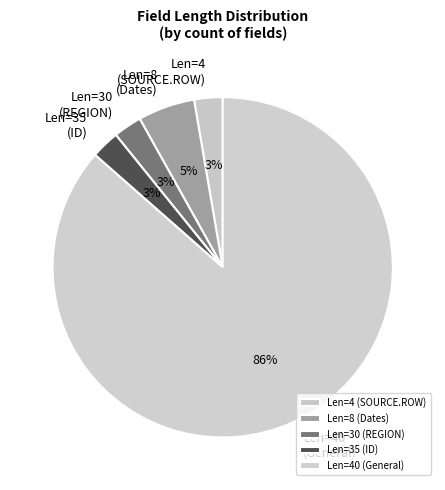

What is the largest slice in the pie chart?

Len=40 (General)